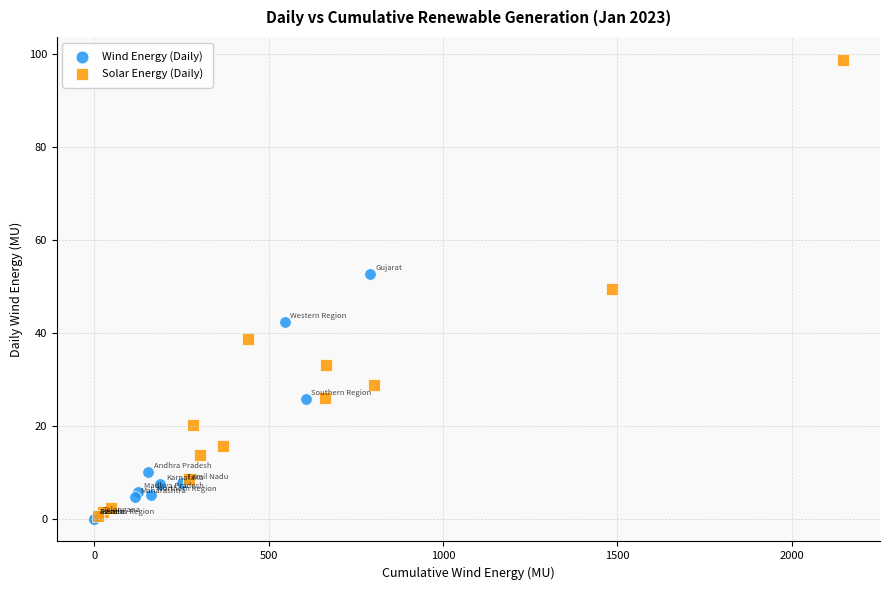

Which series reaches the maximum Y coordinate?

Solar Energy (Daily)